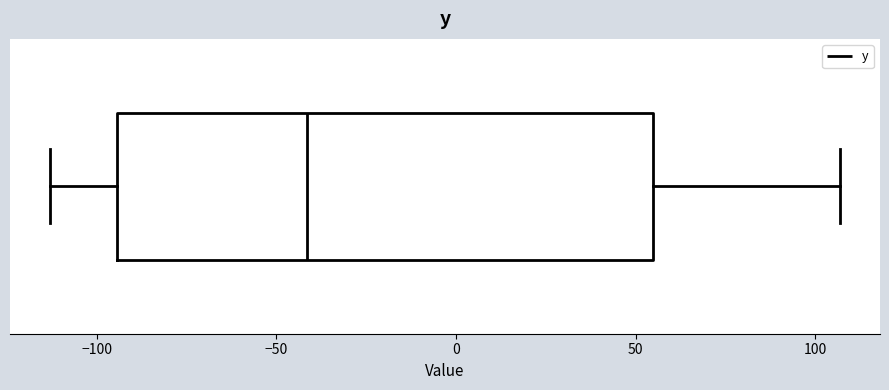

Where is the right edge of the box on the x-axis? The values are not printed on the chart, so give them approximately, as read against the axis.

55